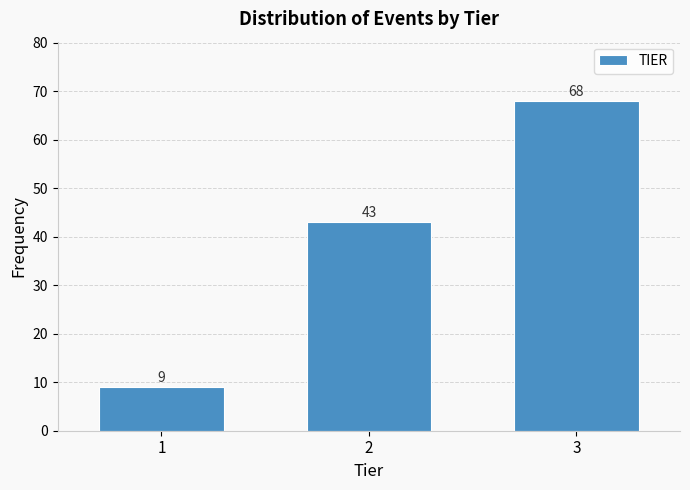

Reading right to left, transcribe all the data shown in this chart.

3=68	2=43	1=9